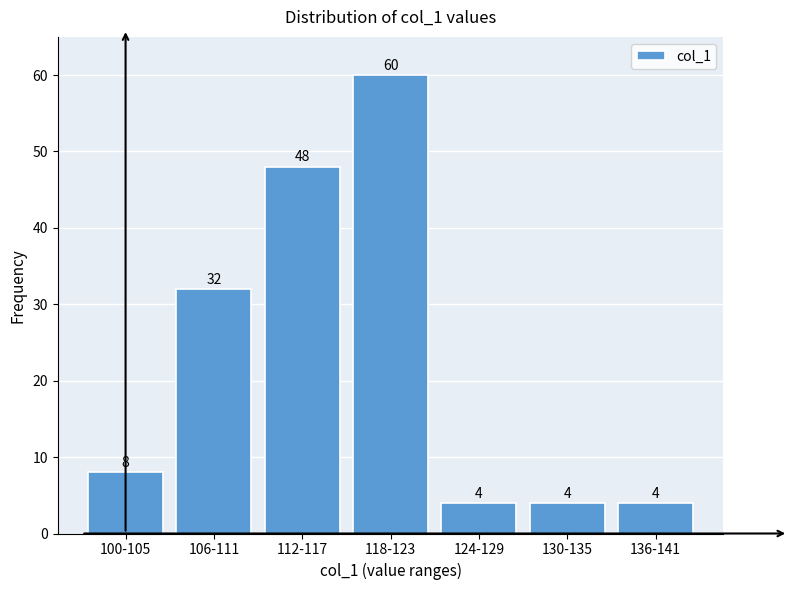

Reading left to right, extract all data points from this chart.

8	32	48	60	4	4	4